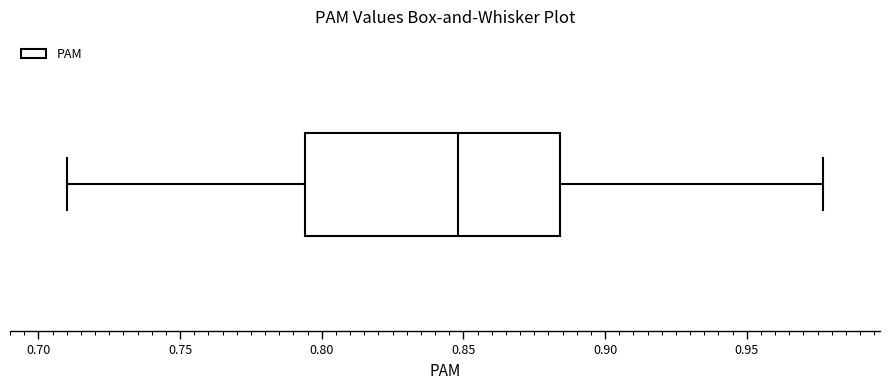

Where does the median line of the box sit on the x-axis? The values are not printed on the chart, so give them approximately, as read against the axis.

0.850